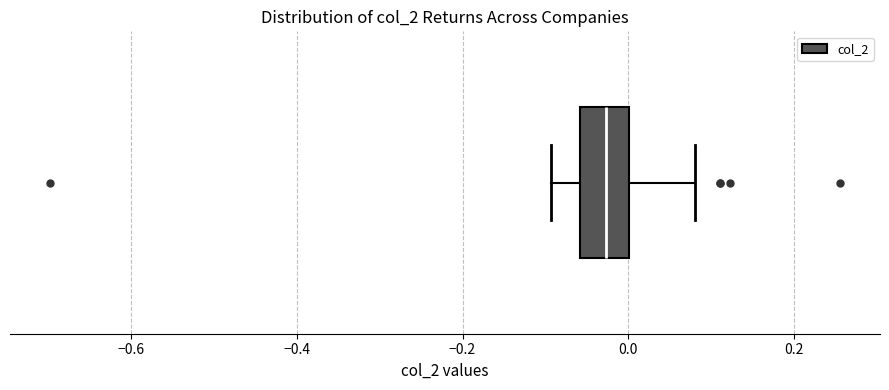

Read this box plot against the x-axis: the position of the median line, the range covered by the box, and the ends of both whiskers. The values are not printed on the chart, so give them approximately, as read against the axis.

median -0.02, box -0.06 to 0.00, whiskers -0.10 to 0.08